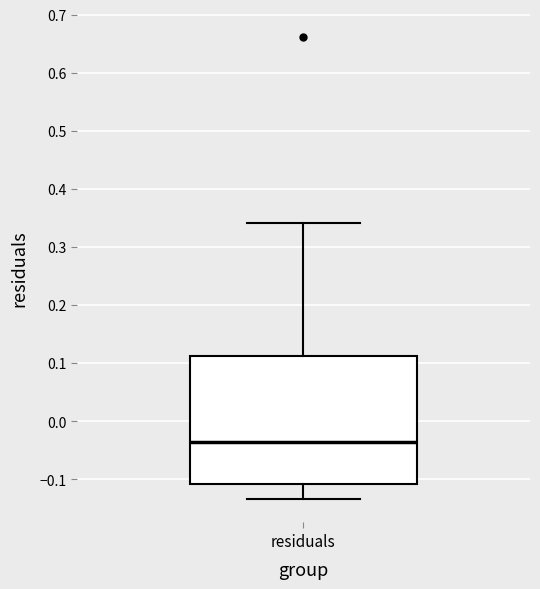

Where is the upper edge of the box for residuals on the y-axis? The values are not printed on the chart, so give them approximately, as read against the axis.

0.11